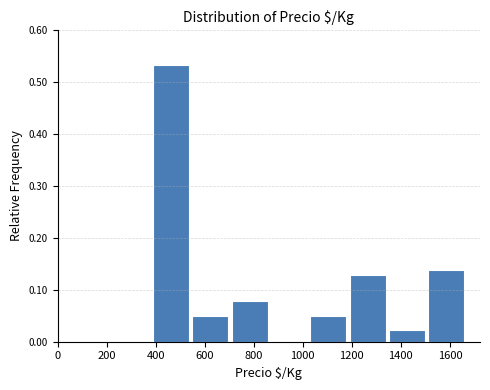

Reading left to right, transcribe this chart: for each bar, give the range it covers on the x-axis and its height. Neither the bar edges nor the heights are printed on the chart, so give them approximately, as read against the axes.

380 to 540: 0.53
540 to 700: 0.05
700 to 880: 0.08
880 to 1040: 0
1040 to 1200: 0.05
1200 to 1360: 0.13
1360 to 1520: 0.02
1520 to 1680: 0.14